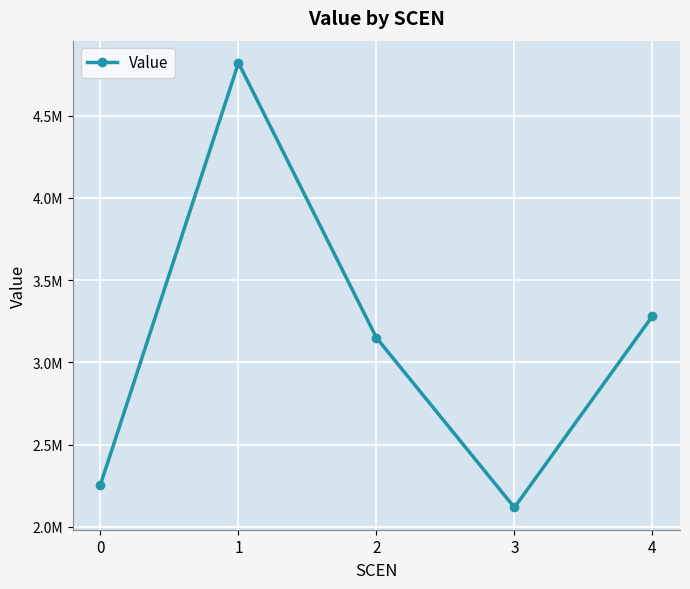

Reading left to right, list all the values displayed in this chart.

0=2256747.2	1=4819887.1	2=3148817.5	3=2117095.2	4=3280557.6